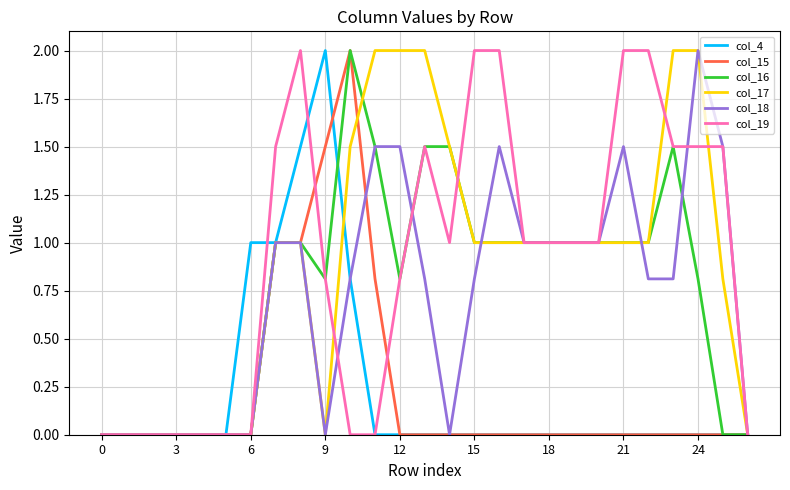

What are all the series names shown in the legend?

col_4, col_15, col_16, col_17, col_18, col_19